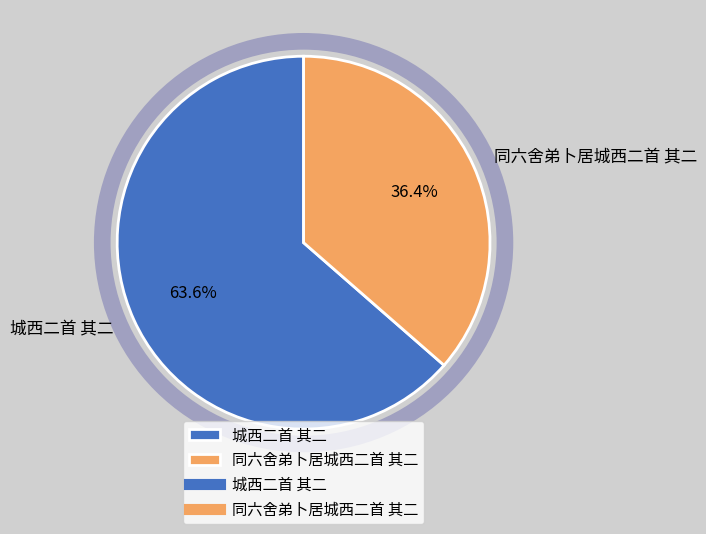

How many segments does this pie chart have?

2